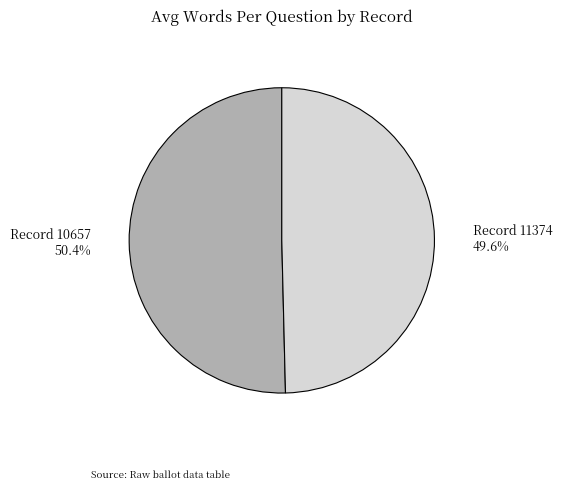

To the nearest percent, what is the difference between the largest and smallest slice percentages?

1%